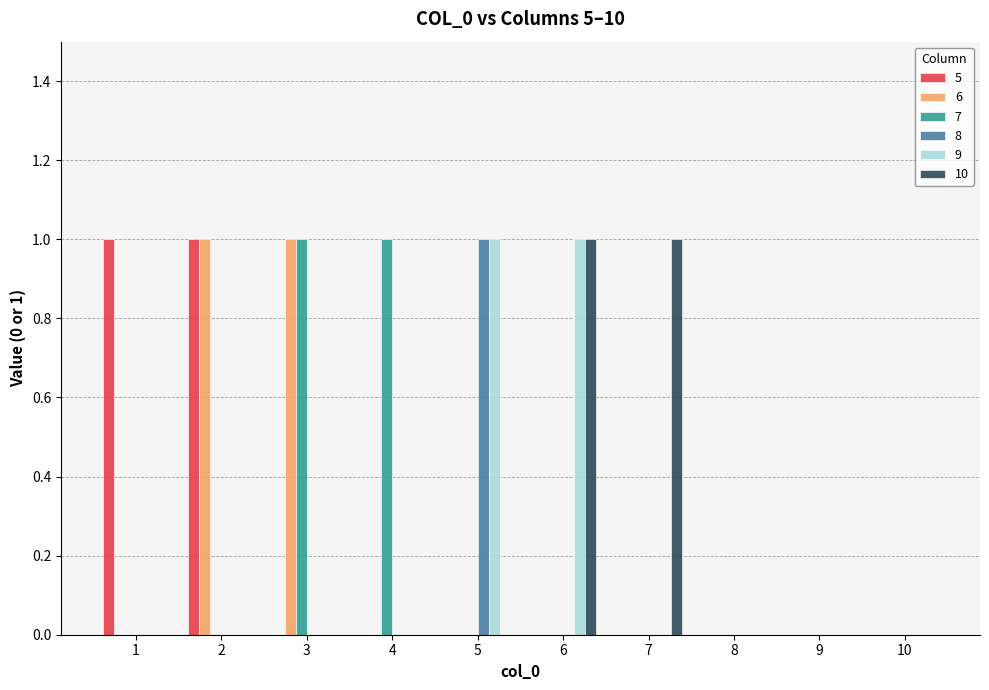

True or false: 10 has a value of 1 at 3.

False